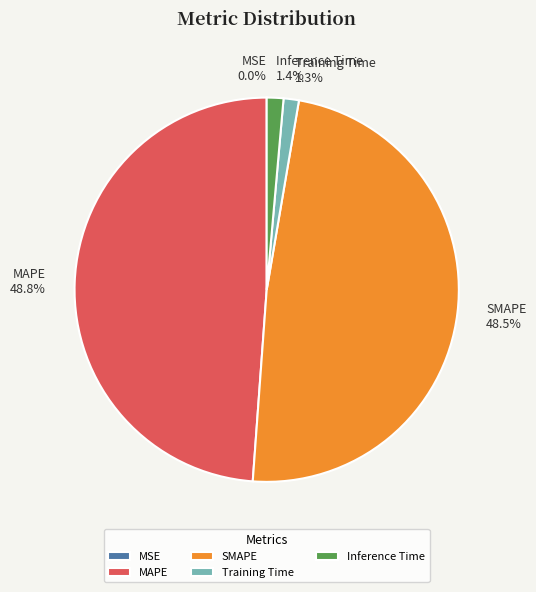

To the nearest percent, what is the combined percentage of Training Time and SMAPE?

50%